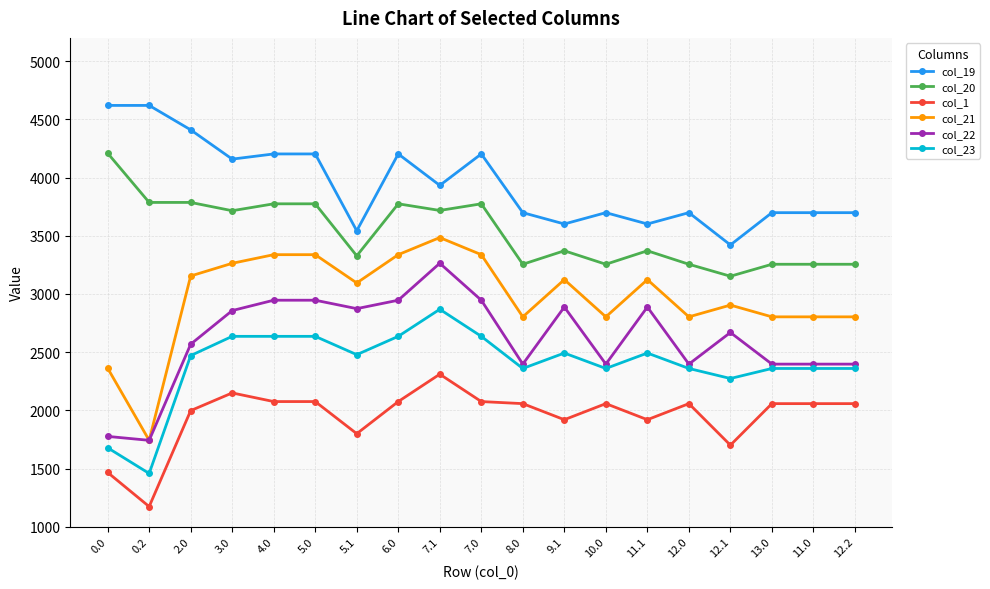

What is the label of the 13th point from the right?

5.1